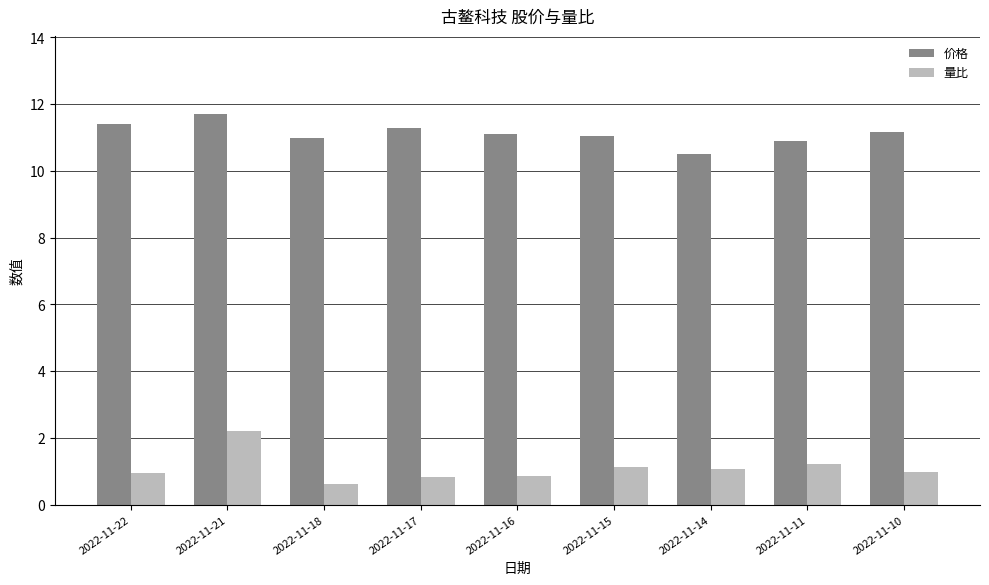

Is the value of 量比 at 2022-11-16 greater than the value of 价格 at 2022-11-17?

No